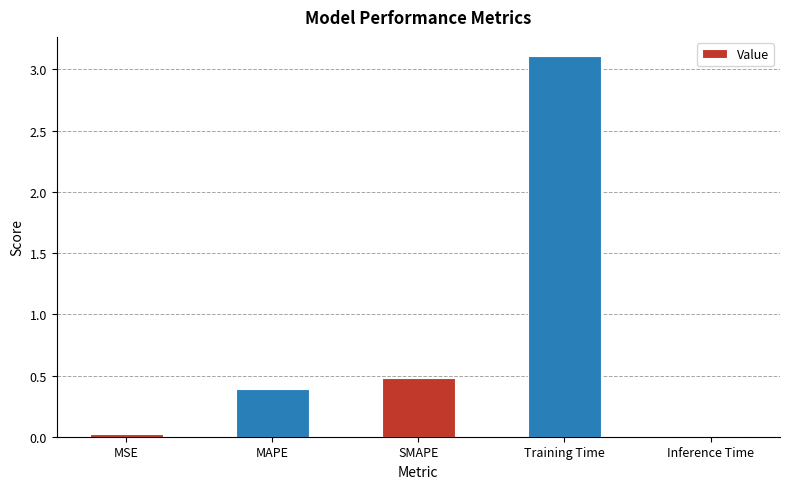

True or false: the data shows 0.0 at MSE.

True